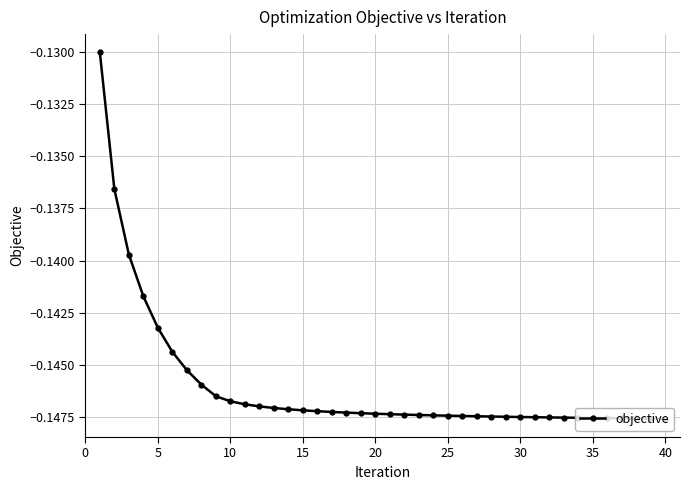

What is the sum of all values?

-5.8